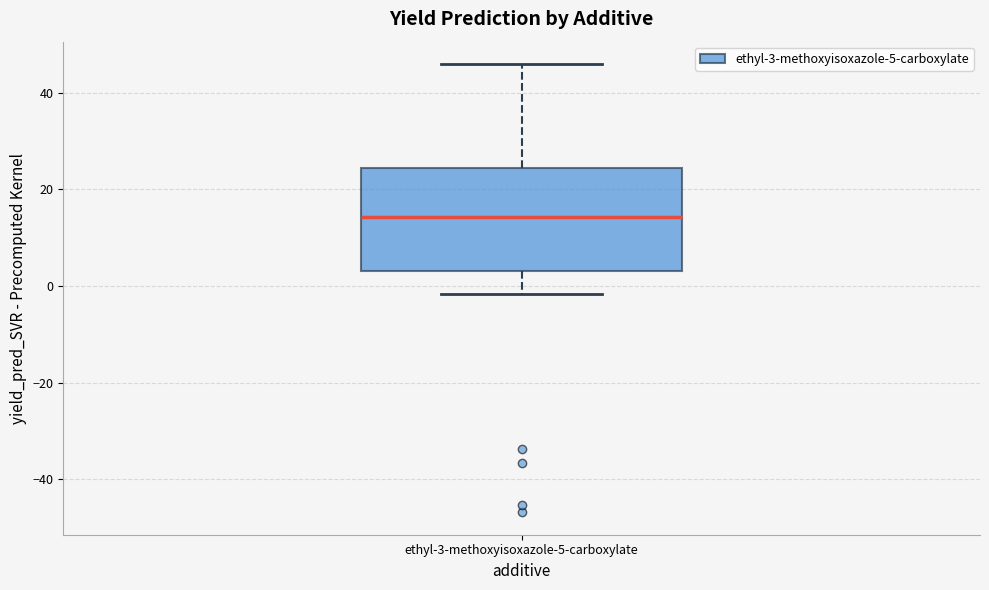

Transcribe this box plot: give where the median line is, the range the box spans, and where the two whiskers end, as read against the y-axis. The values are not printed on the chart, so give them approximately, as read against the axis.

median 14, box 4 to 24, whiskers -2 to 46